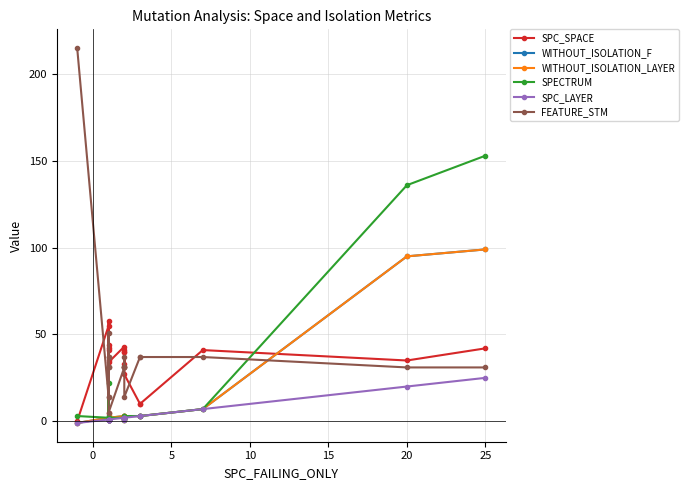

Which series has the widest spread of values?

FEATURE_STM